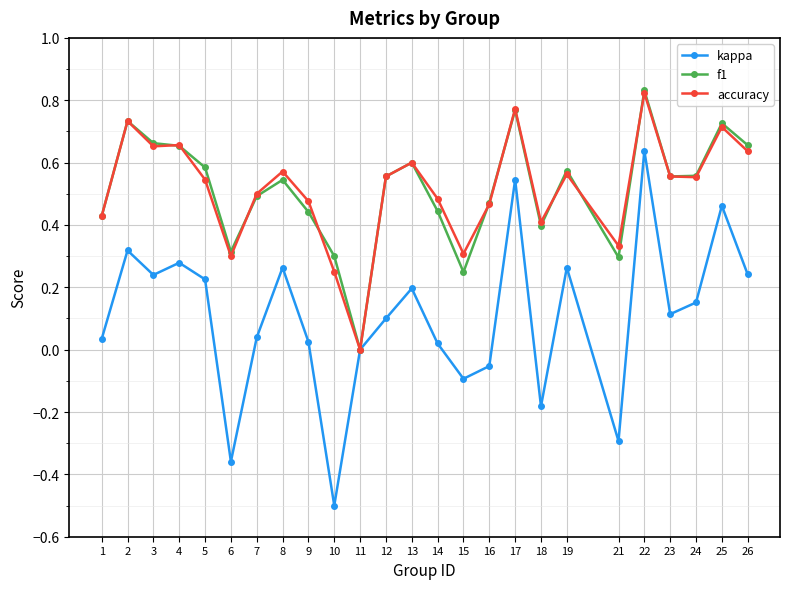

What is the minimum value for kappa?

-0.5